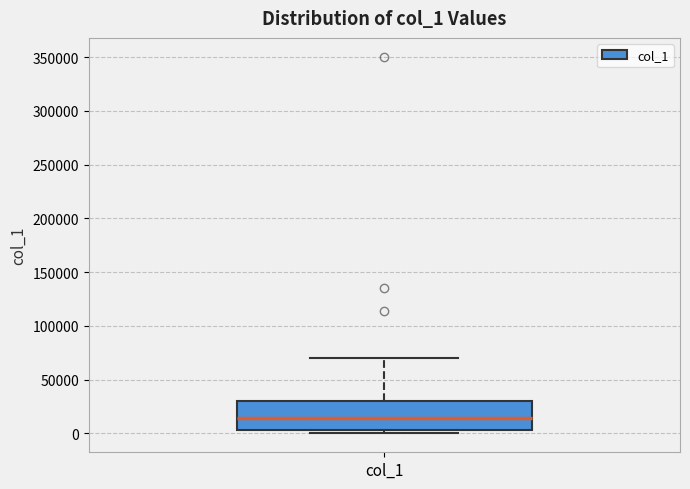

Transcribe this box plot: give where the median line is, the range the box spans, and where the two whiskers end, as read against the y-axis. The values are not printed on the chart, so give them approximately, as read against the axis.

median 15000, box 5000 to 30000, whiskers 0 to 70000